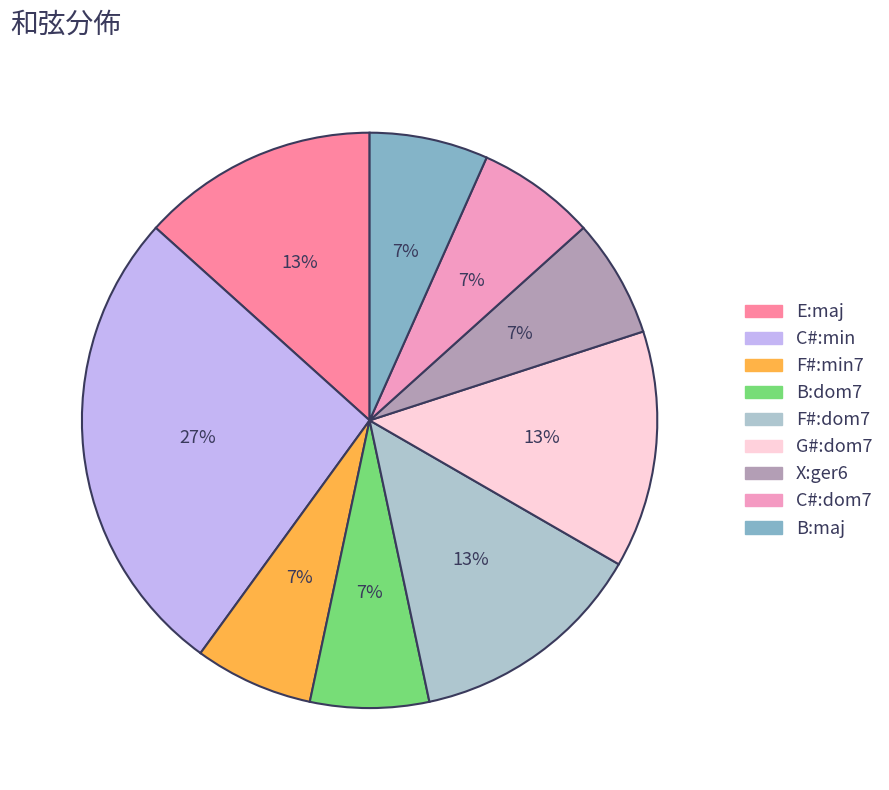

Count the number of slices in the pie.

9